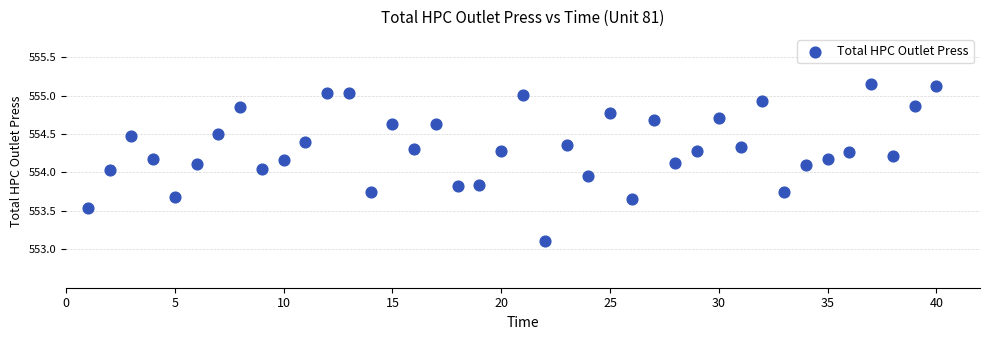

What is the range of X values (max minus min)?

39.0